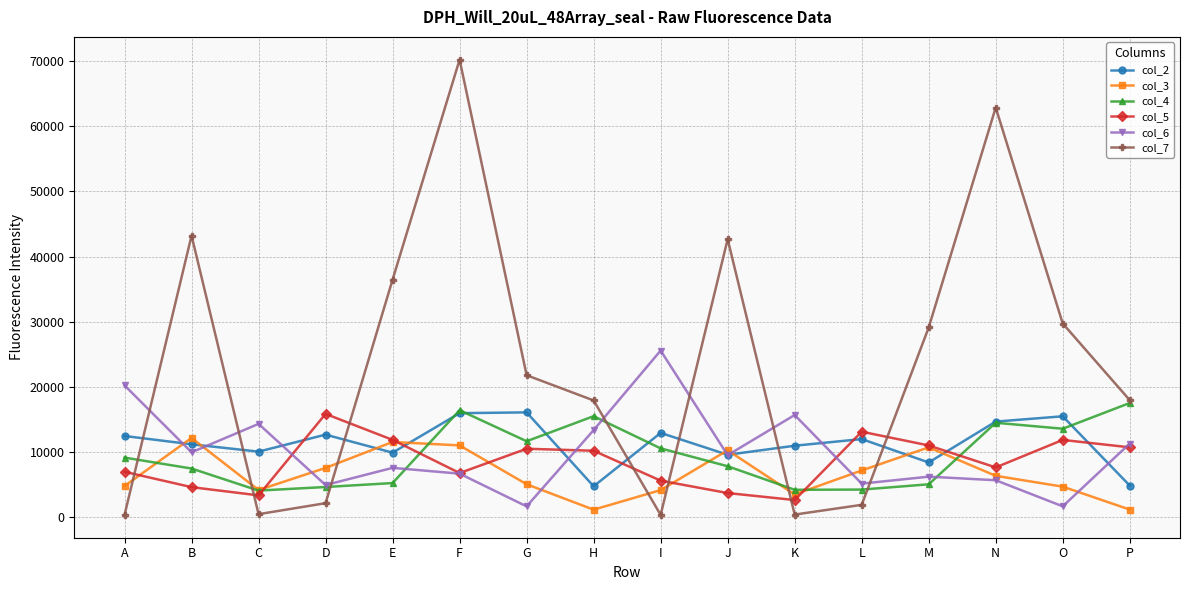

The value of col_2 at L is 11940. True or false?

True